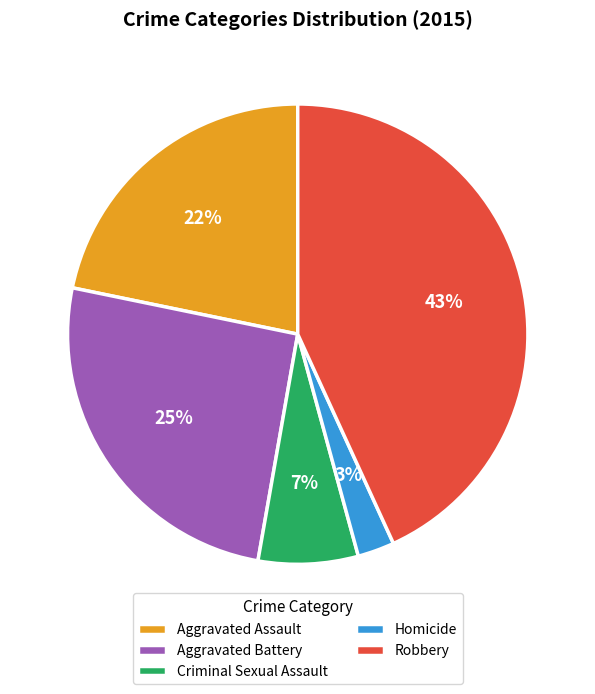

True or false: Robbery accounts for 49% of the total.

False